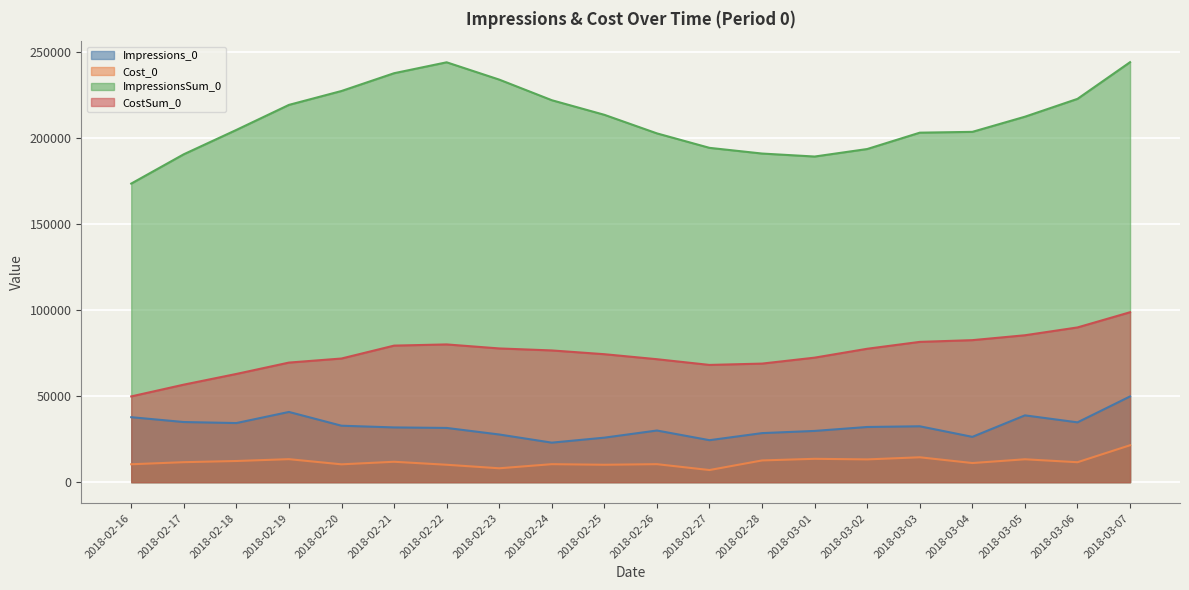

Is it true that Cost_0 equals 8075.5 at 2018-02-23?

True